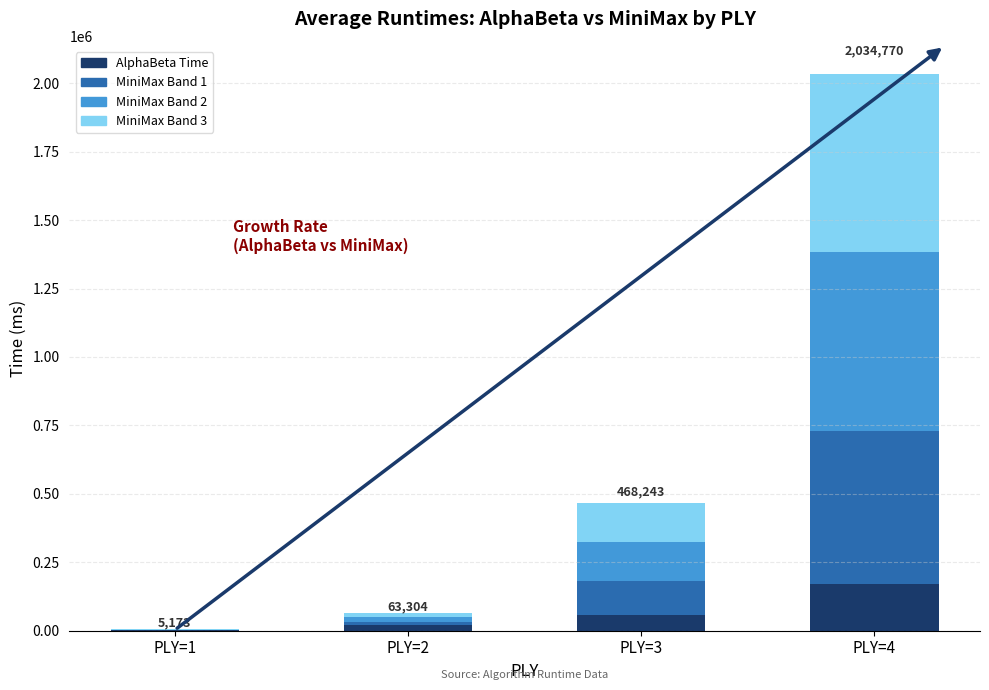

What is the sum of all MiniMax Band 1 values?

695678.8